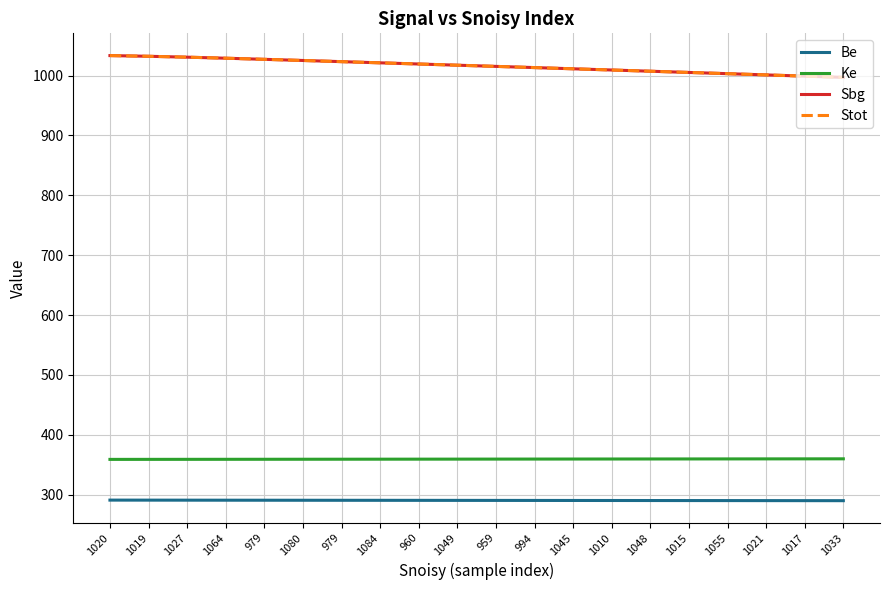

Reading left to right, what are all the values shown in this chart?

Be: 291.0	290.9	290.9	290.9	290.8	290.8	290.7	290.6	290.6	290.6	290.5	290.4	290.4	290.4	290.3	290.2	290.2	290.1	290.1	290.1
Ke: 359.0	359.1	359.1	359.1	359.2	359.2	359.3	359.4	359.4	359.4	359.5	359.6	359.6	359.6	359.7	359.8	359.8	359.9	359.9	359.9
Sbg: 1033.4	1032.3	1030.8	1029.0	1027.2	1025.2	1023.3	1021.3	1019.4	1017.4	1015.4	1013.4	1011.4	1009.3	1007.3	1005.3	1003.2	1001.2	999.1	997.0
Stot: 1033.4	1032.3	1030.8	1029.0	1027.2	1025.2	1023.3	1021.3	1019.4	1017.4	1015.4	1013.4	1011.4	1009.3	1007.3	1005.3	1003.2	1001.2	999.1	997.0